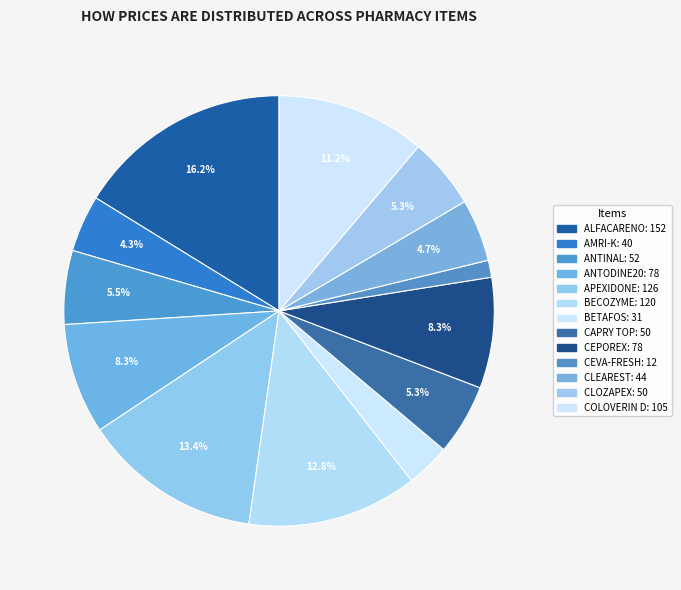

What portion of the pie excludes ANTINAL?

94.5%